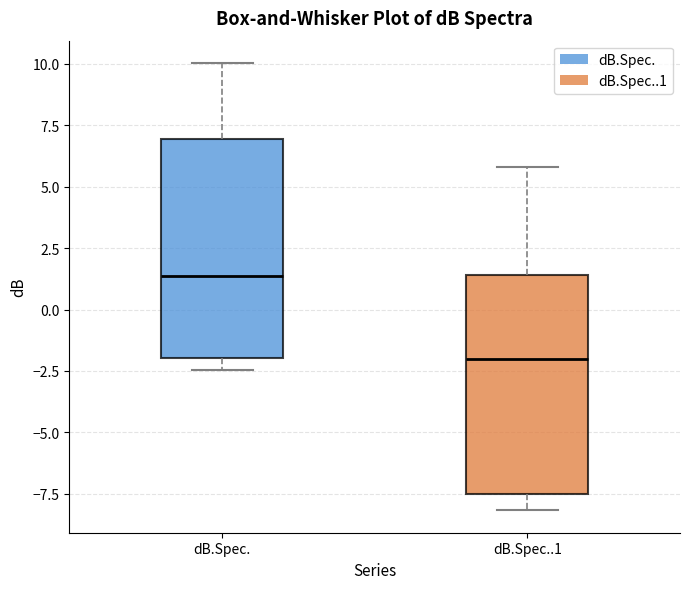

Reading left to right, read every box against the y-axis: the position of its median line, the range the box covers, and the ends of its whiskers. The values are not printed on the chart, so give them approximately, as read against the axis.

dB.Spec.: median 1.5, box -2.0 to 7.0, whiskers -2.5 to 10.0
dB.Spec..1: median -2.0, box -7.5 to 1.5, whiskers -8.0 to 6.0